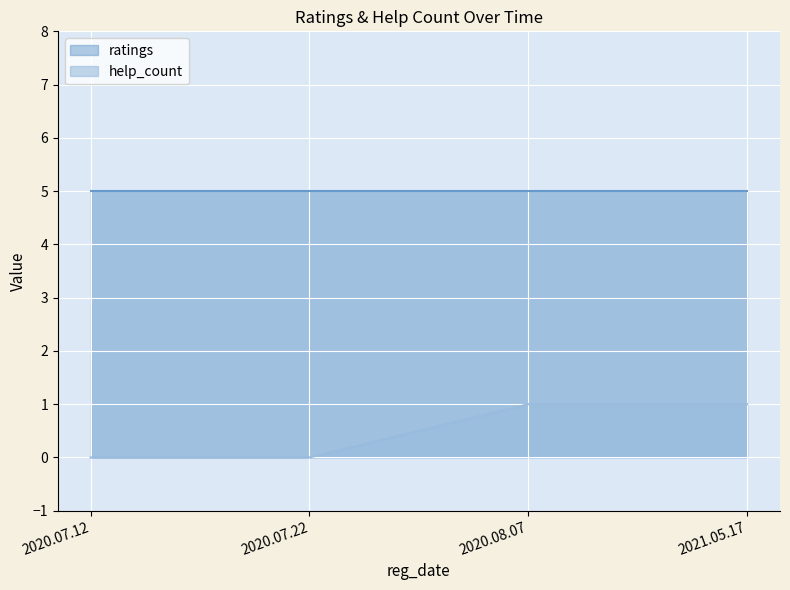

True or false: ratings has more than 1 interior local peaks.

False